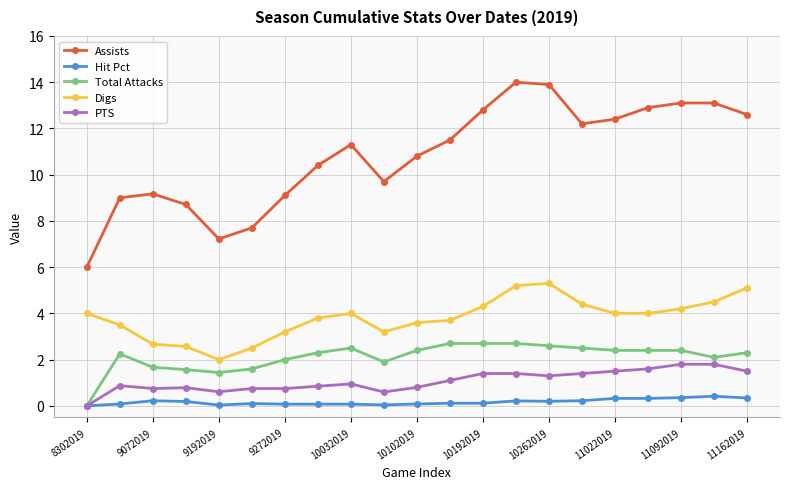

At how many categories does at least one series exceed 12?

9